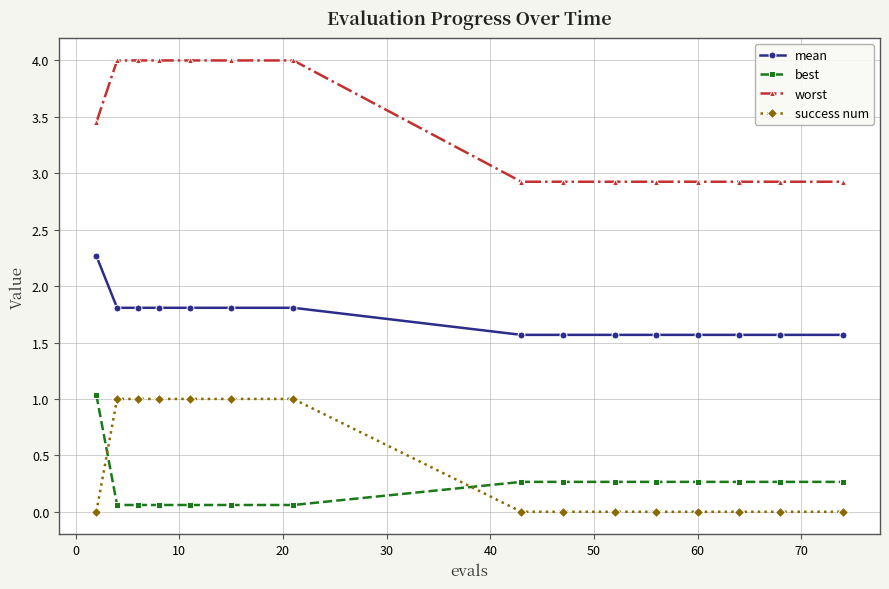

Does the chart have visible grid lines?

Yes